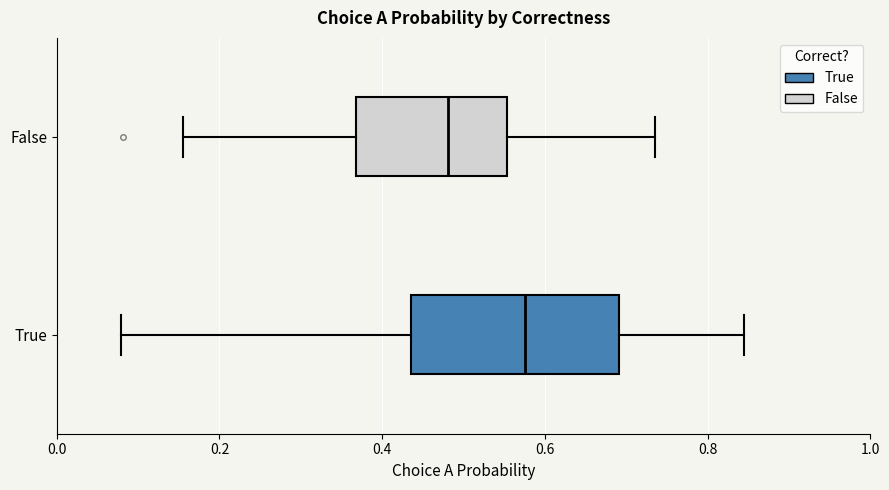

Comparing the boxes themselves (not the whiskers), which one is the widest?

True